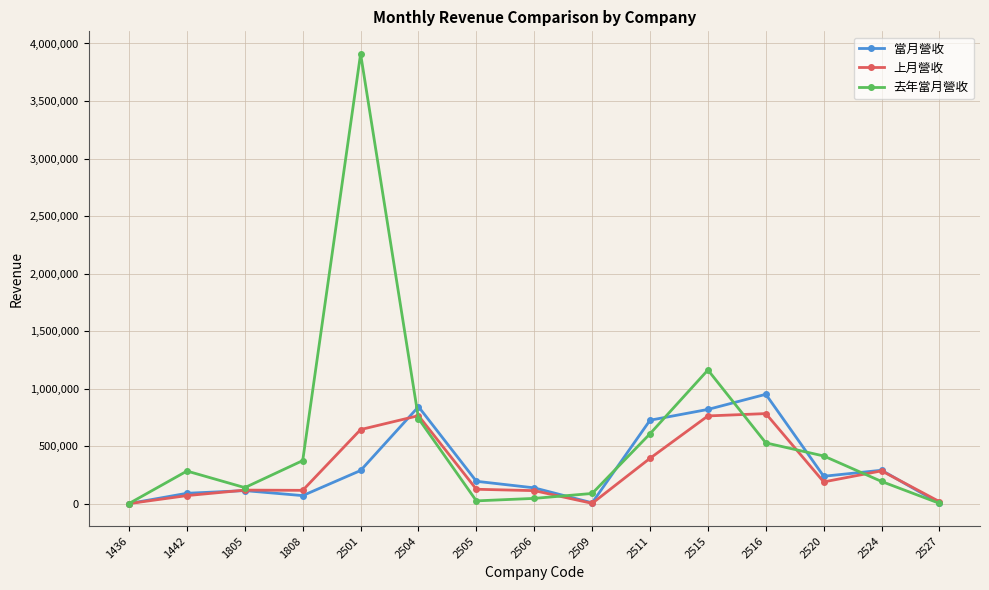

True or false: 當月營收 has more than 2 interior local peaks.

True